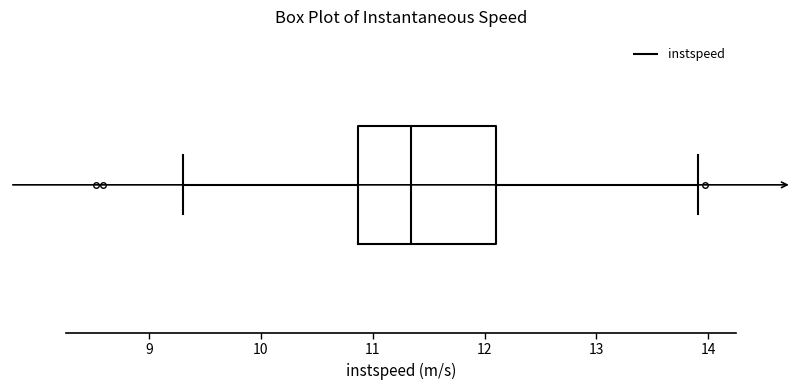

Transcribe this box plot: give where the median line is, the range the box spans, and where the two whiskers end, as read against the x-axis. The values are not printed on the chart, so give them approximately, as read against the axis.

median 11.3, box 10.9 to 12.1, whiskers 9.3 to 13.9